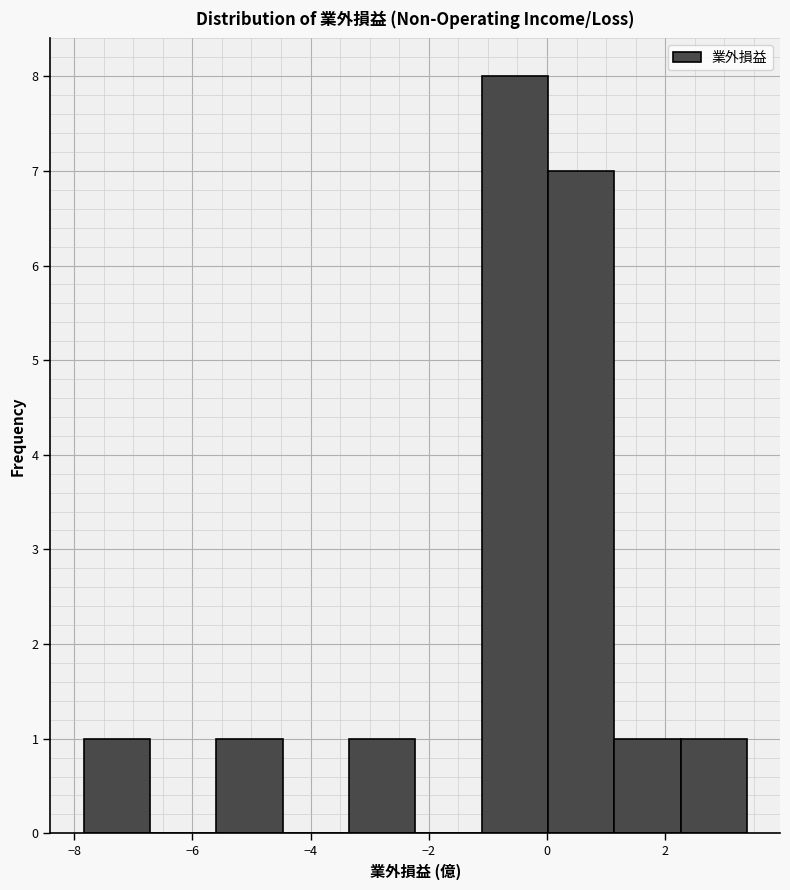

Over which range of the x-axis is the bar tallest?

-1.2 to 0.0